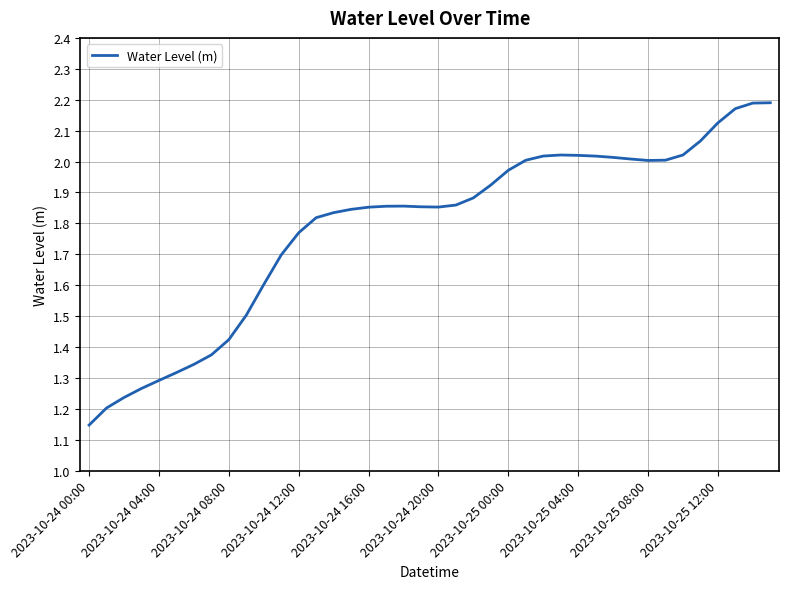

What is the difference between the maximum and minimum values?

1.0